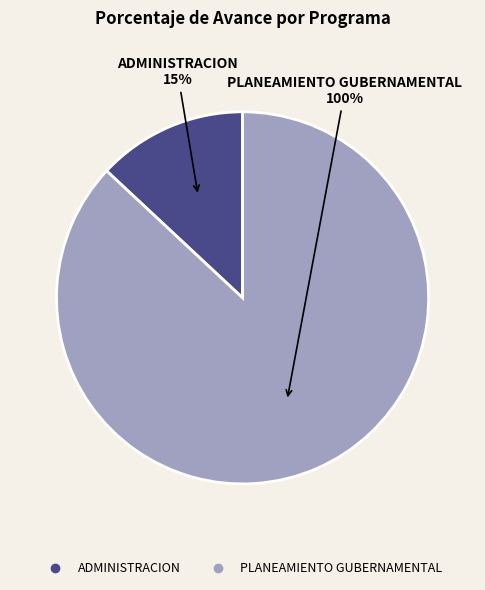

Is it true that 003: ADMINISTRACION is 13% of the pie?

True